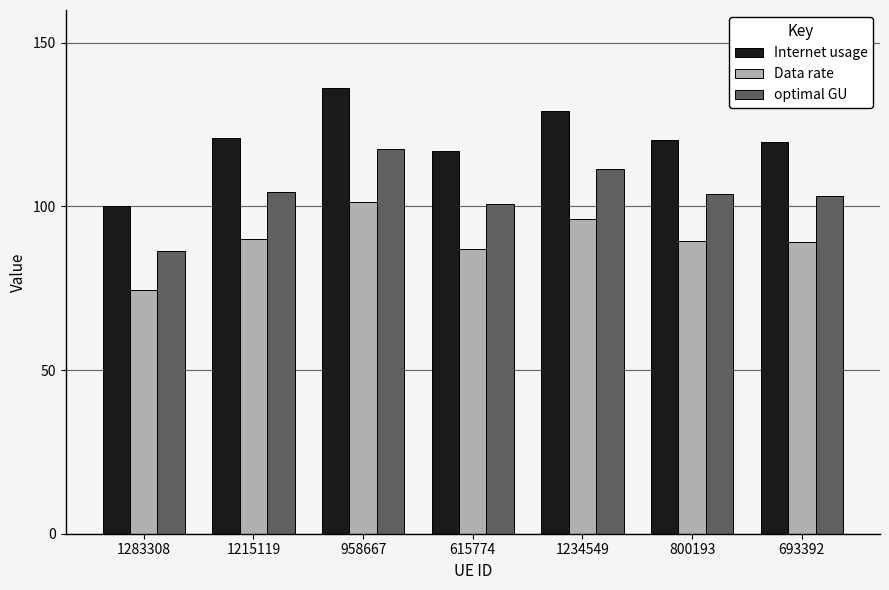

At which category does the chart reach its peak across all series?

958667